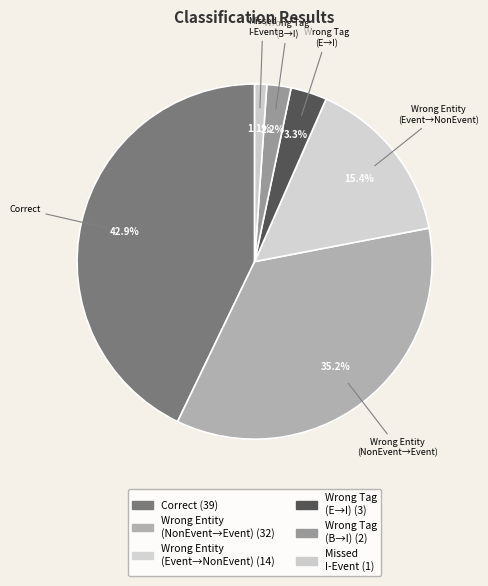

Which slice is the smallest?

Missed I-Event